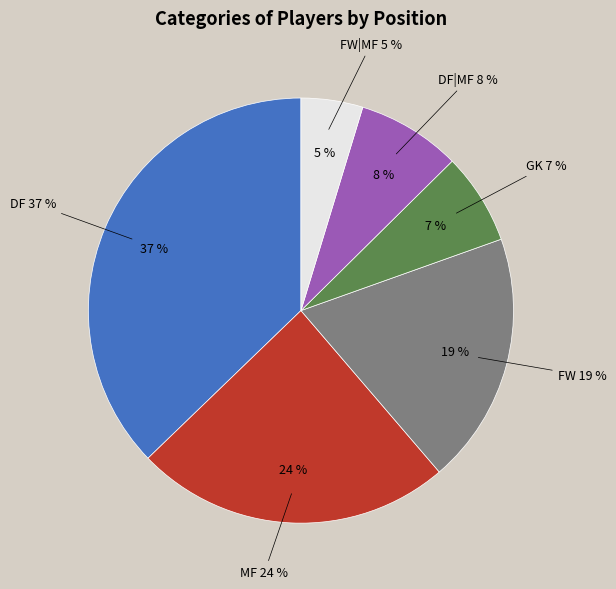

What is the ratio of the value at GK to the value at DF?

0.2